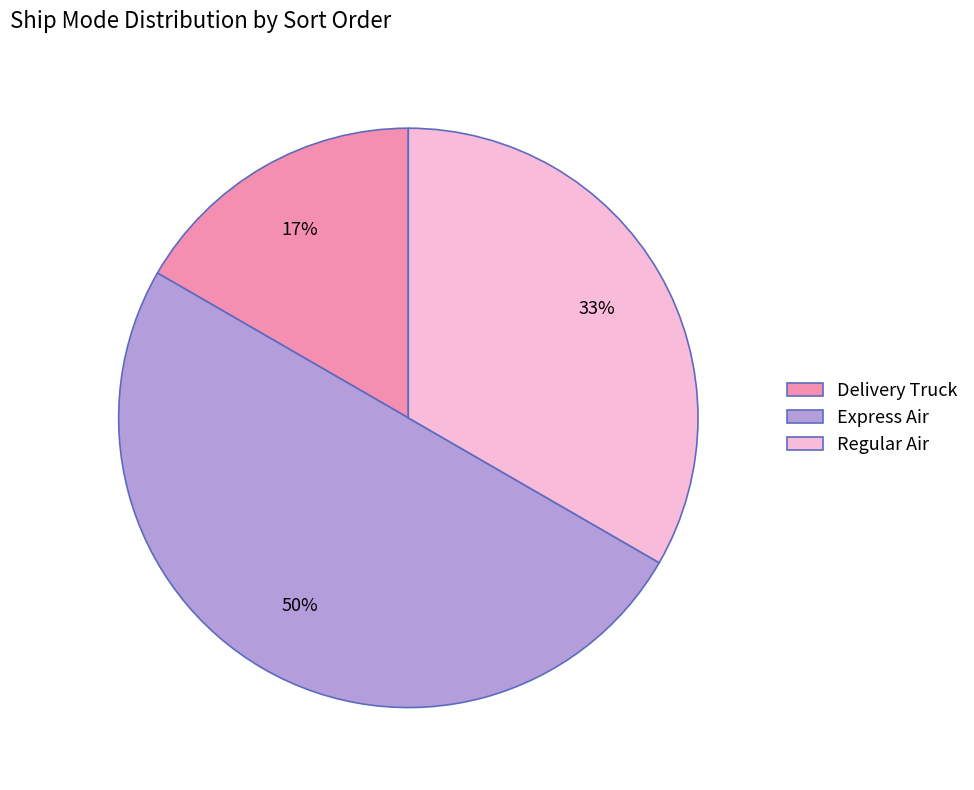

True or false: Express Air accounts for 50% of the total.

True